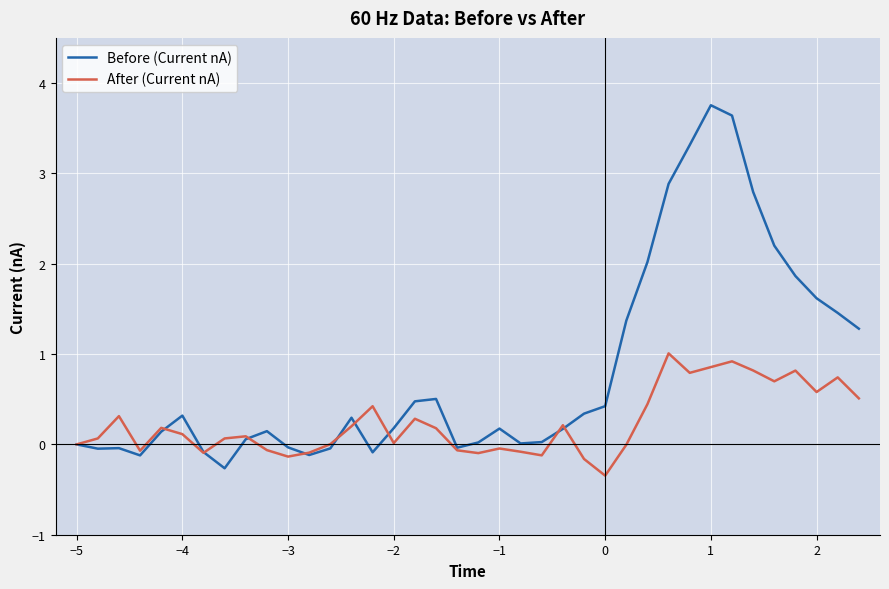

Which series has the largest range (max minus min)?

Before (Current nA)